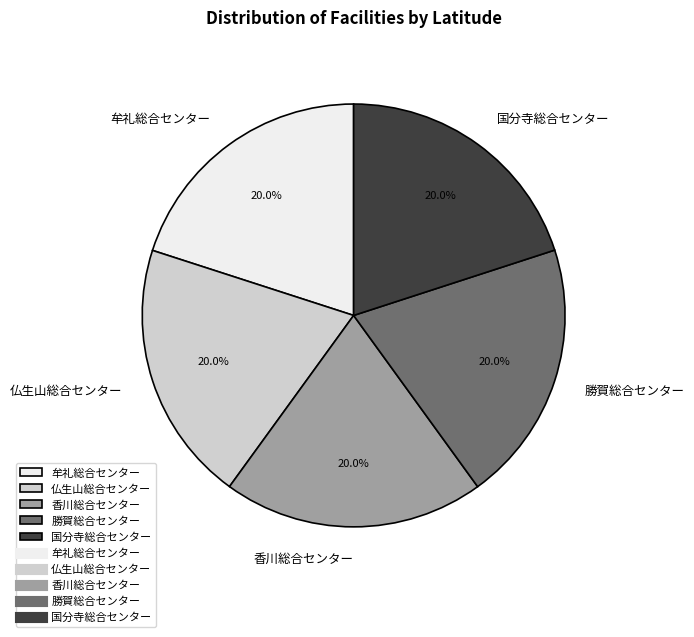

Is there a majority slice in this chart?

No